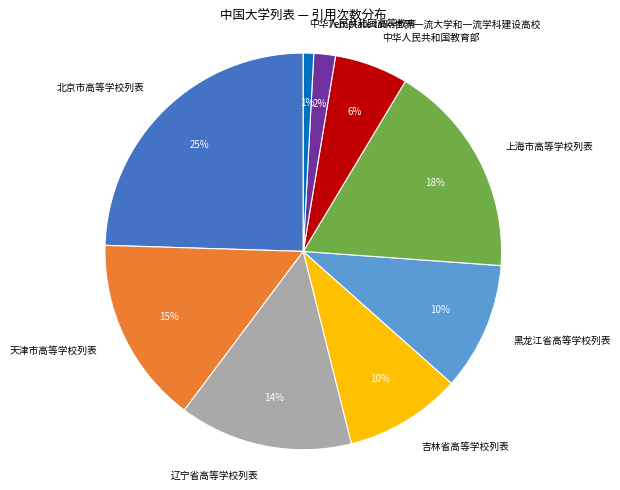

How many slices are in this pie chart?

9